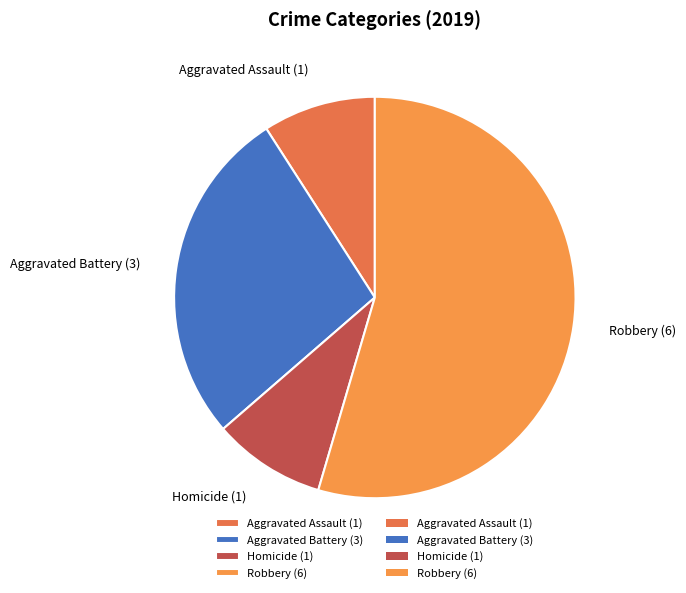

Between Homicide (1) and Robbery (6), which is larger?

Robbery (6)